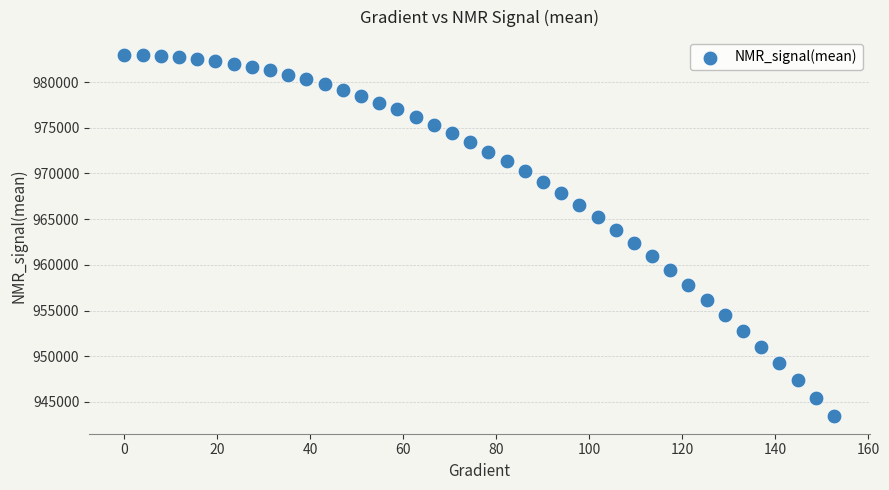

What is the range of Y values (max minus min)?

39441.4